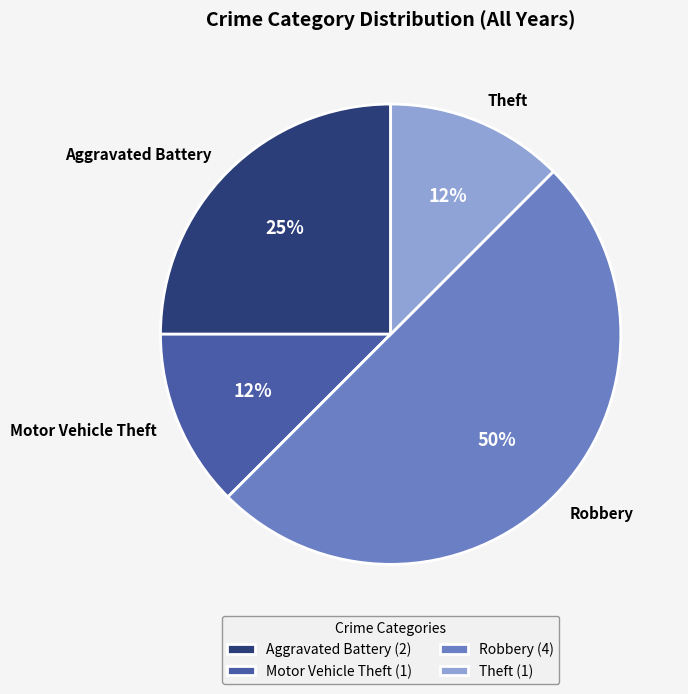

To the nearest percent, what is the average slice percentage?

25%